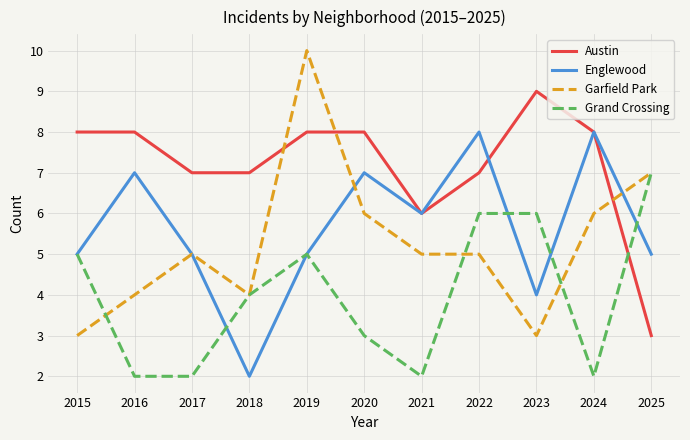

What value does the Garfield Park series have at 2022?

5